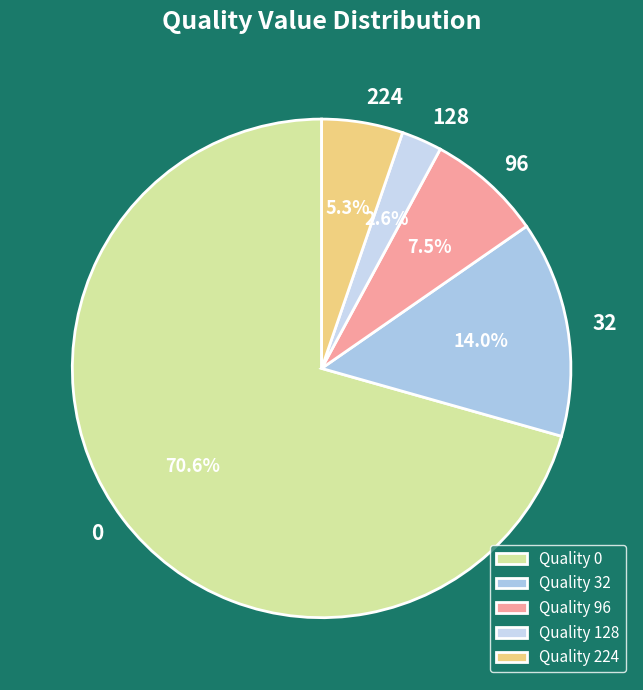

Does 128 represent more than half of the total?

No